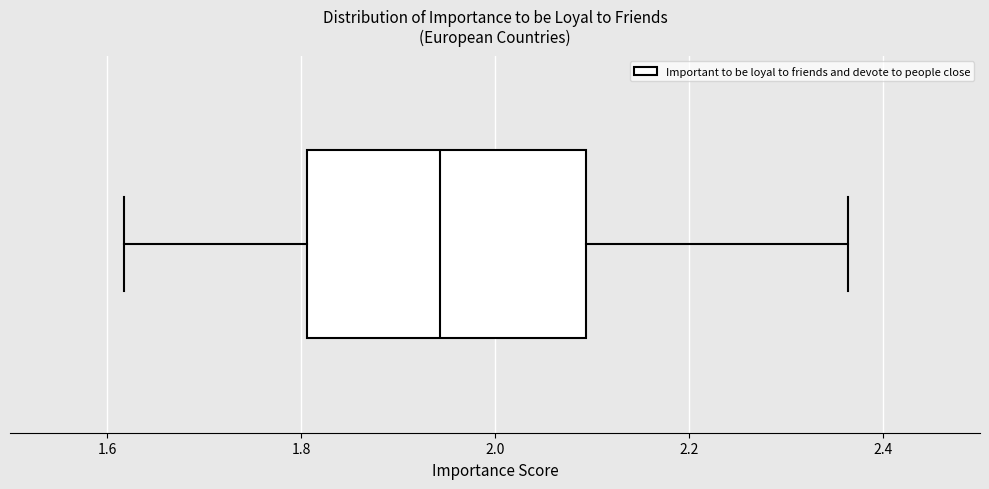

Read this box plot against the x-axis: the position of the median line, the range covered by the box, and the ends of both whiskers. The values are not printed on the chart, so give them approximately, as read against the axis.

median 1.94, box 1.80 to 2.10, whiskers 1.62 to 2.36